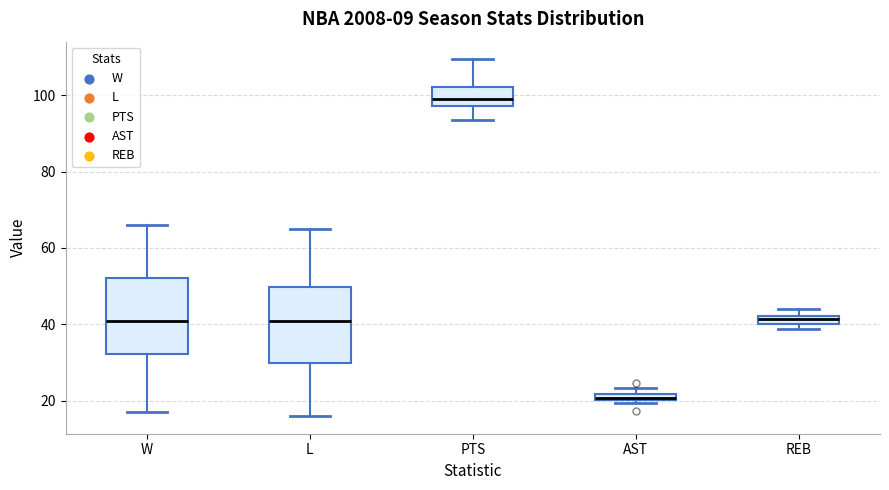

Which box has the highest median line?

PTS